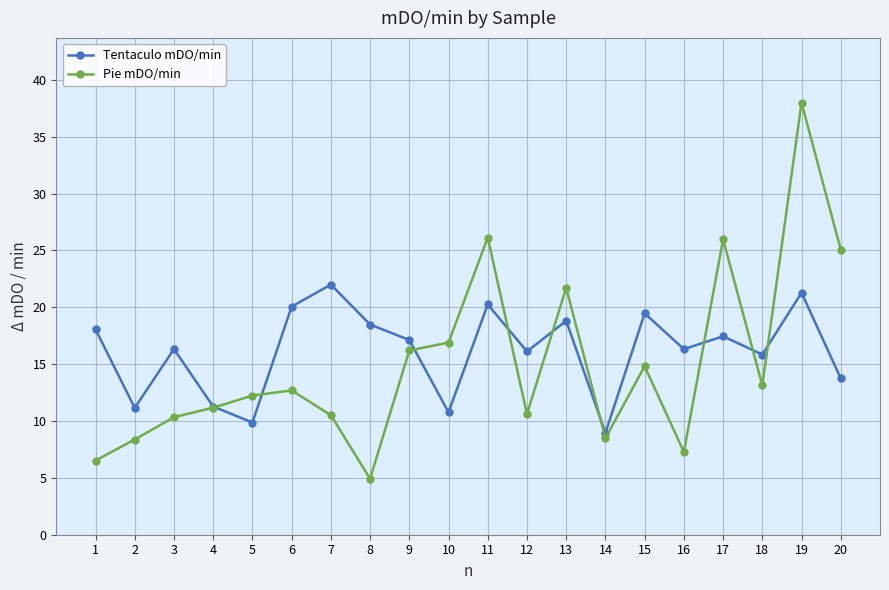

Is it true that Tentaculo mDO/min equals 11.3 at 4?

True